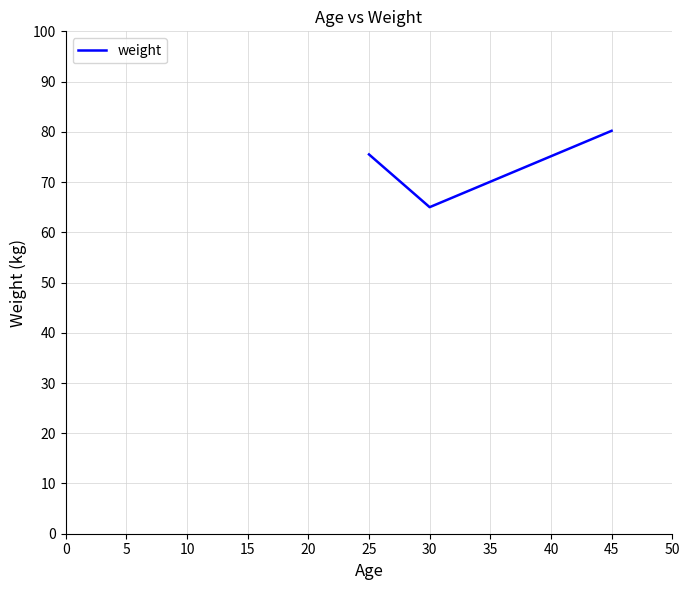

How many values exceed 75?

2